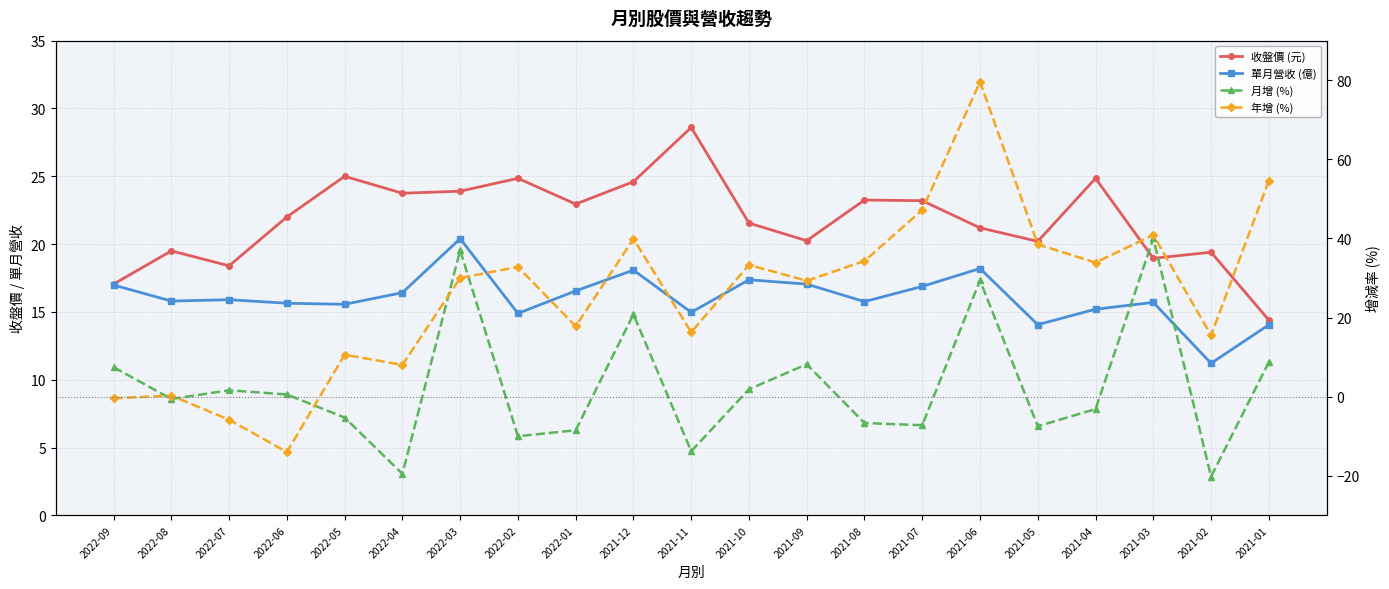

What is the value of the 收盤價 (元) point at the 14th from the left?

23.2